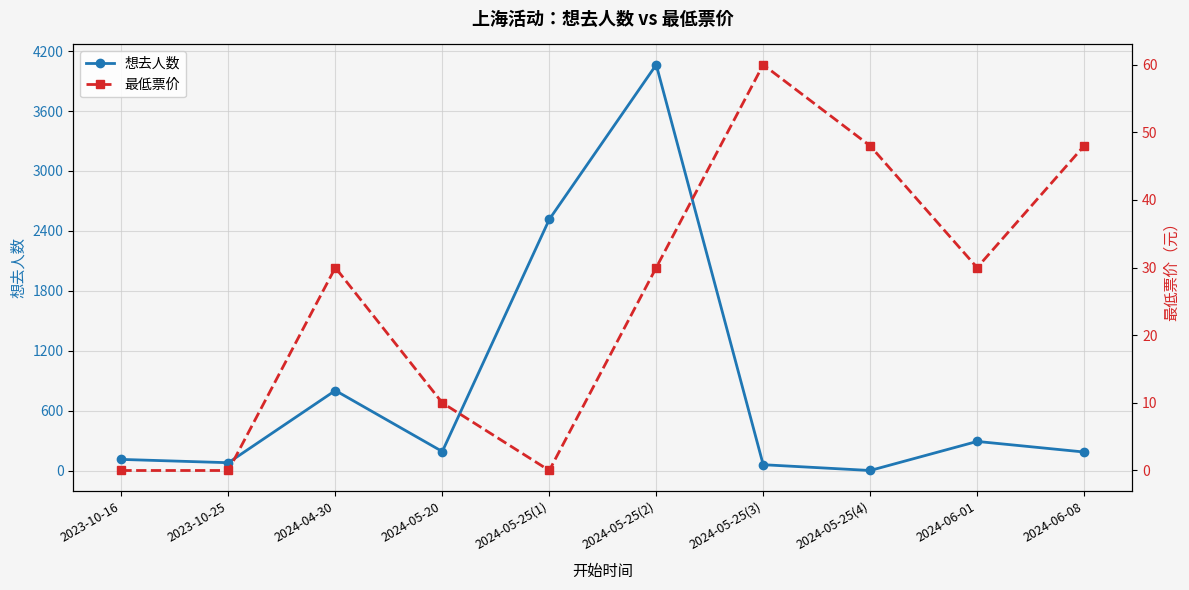

The 想去人数 series shows 3667 at 2024-05-25(1). True or false?

False